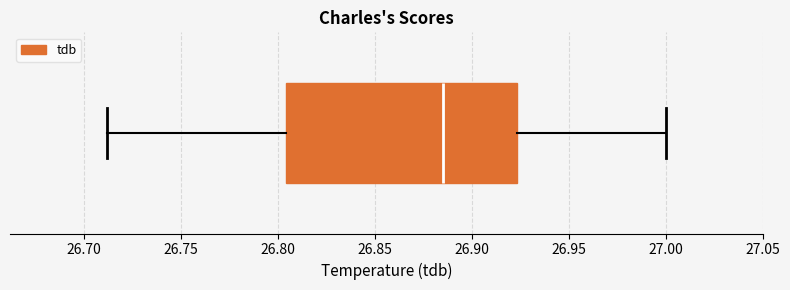

Where is the right edge of the box on the x-axis? The values are not printed on the chart, so give them approximately, as read against the axis.

26.925